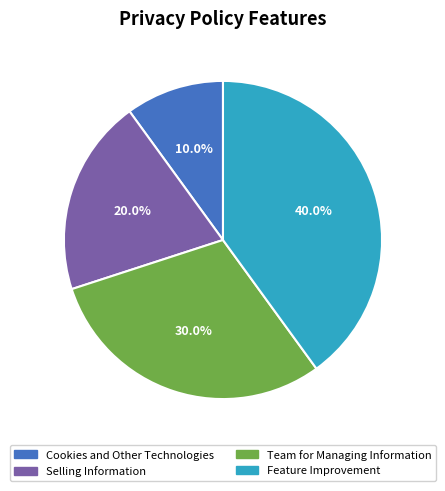

Combined, do Feature Improvement and Selling Information account for over 50%?

Yes